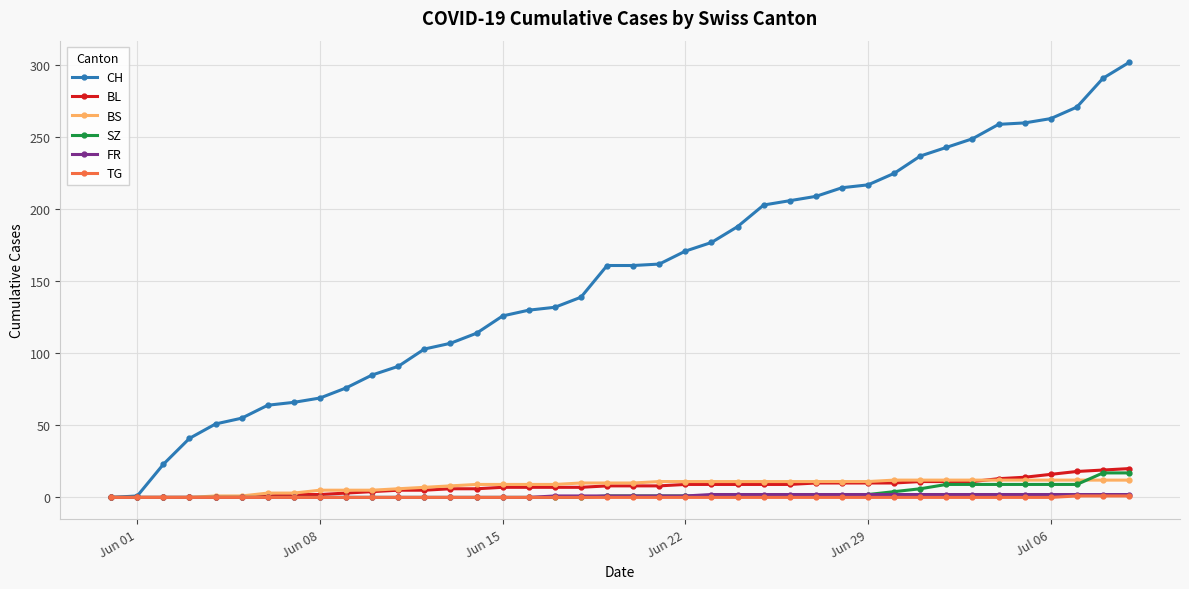

What is the highest value of the SZ series?

17